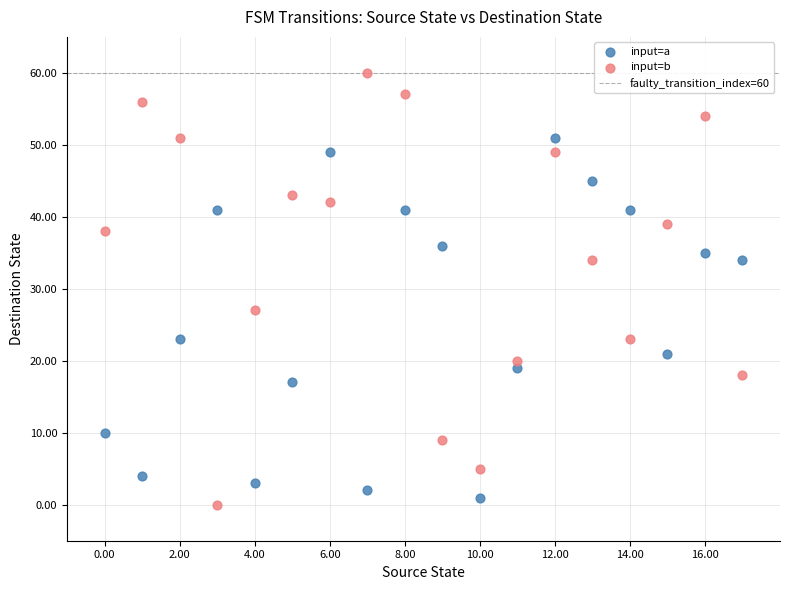

Which series contains the highest Y value?

input=b